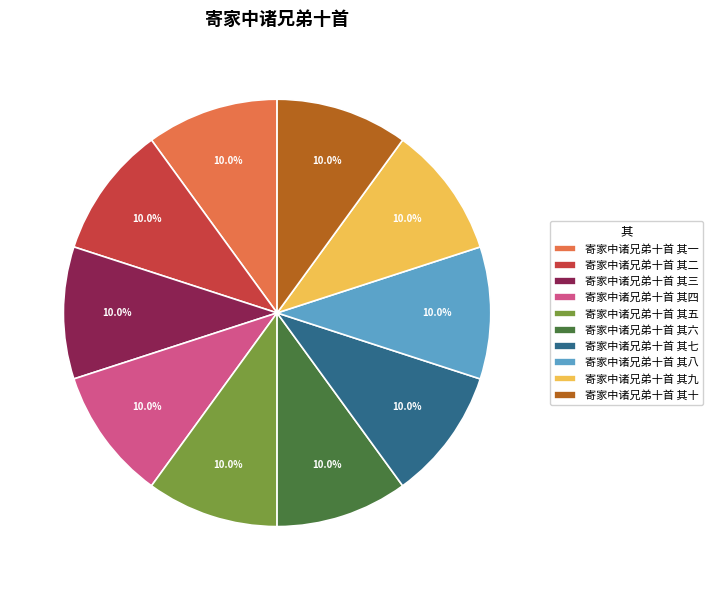

True or false: 寄家中诸兄弟十首 其一 accounts for 10% of the total.

True